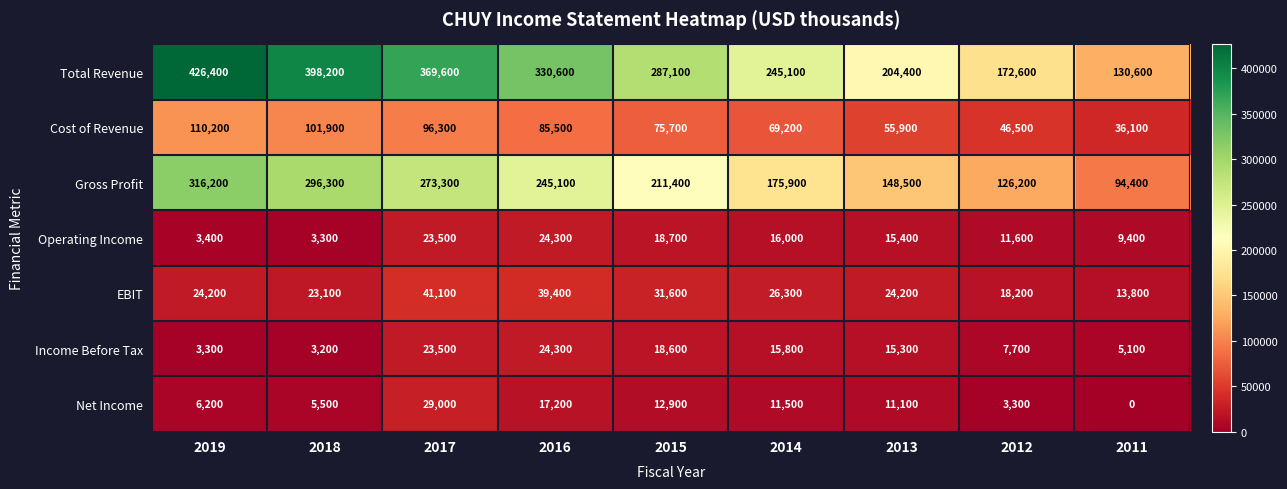

At how many categories does at least one series exceed 194386?

7